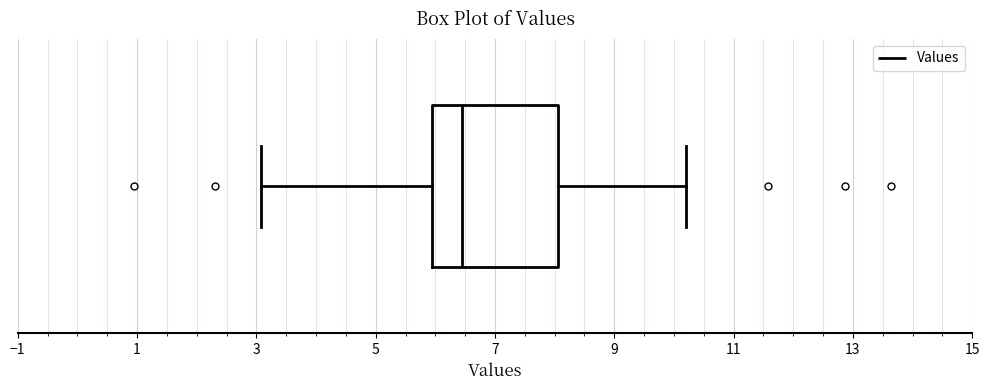

Read this box plot against the x-axis: the position of the median line, the range covered by the box, and the ends of both whiskers. The values are not printed on the chart, so give them approximately, as read against the axis.

median 6.4, box 6.0 to 8.0, whiskers 3.0 to 10.2